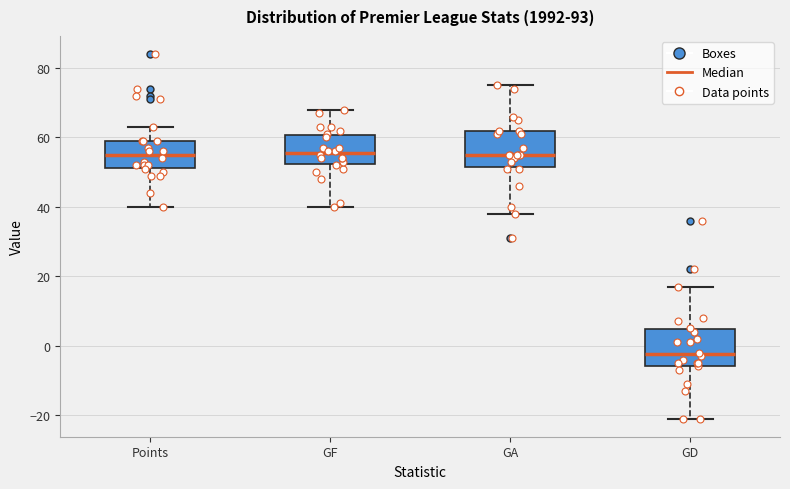

Reading left to right, read every box against the y-axis: the position of its median line, the range the box covers, and the ends of its whiskers. The values are not printed on the chart, so give them approximately, as read against the axis.

Points: median 56, box 52 to 60, whiskers 40 to 64
GF: median 56, box 52 to 60, whiskers 40 to 68
GA: median 56, box 52 to 62, whiskers 38 to 76
GD: median -2, box -6 to 4, whiskers -20 to 18